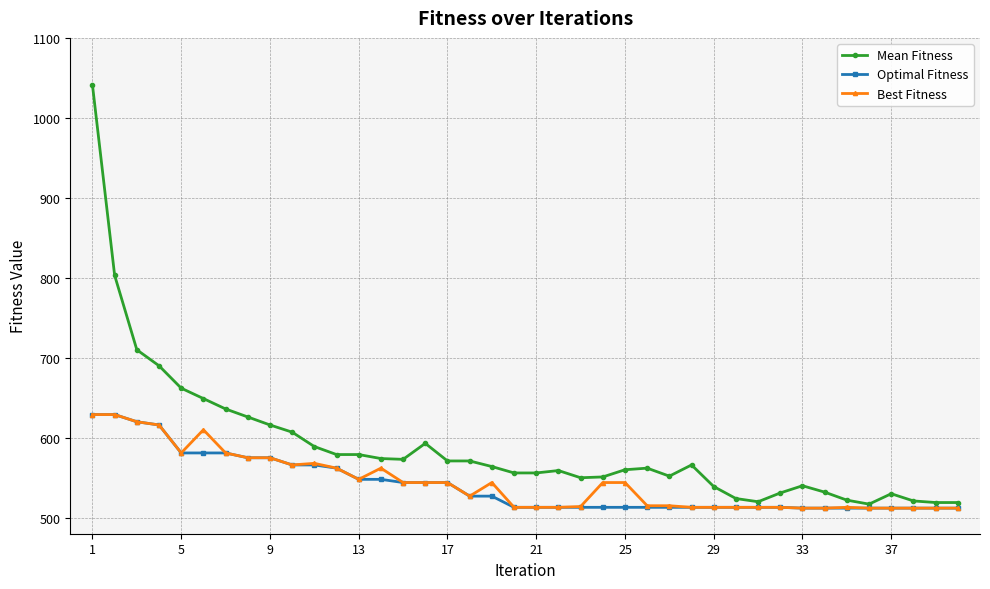

Which series has the largest total across all categories?

Mean Fitness